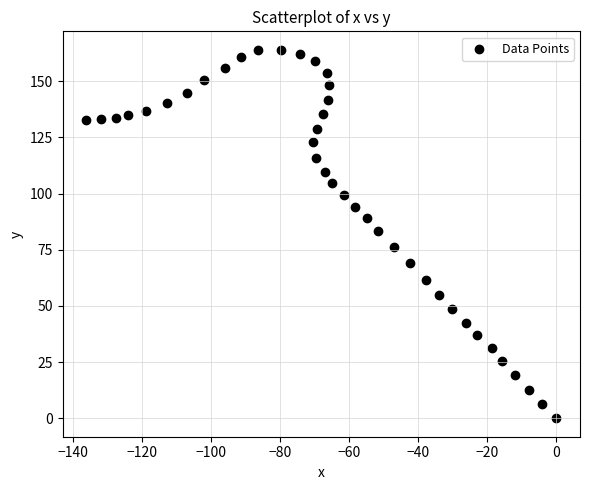

What is the range of X values (max minus min)?

136.2